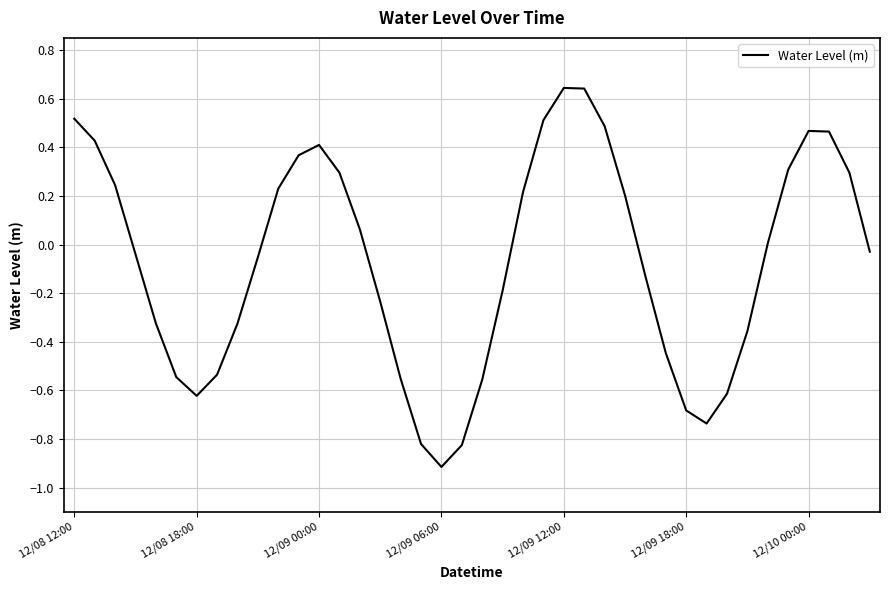

How many lines are shown in the chart?

1